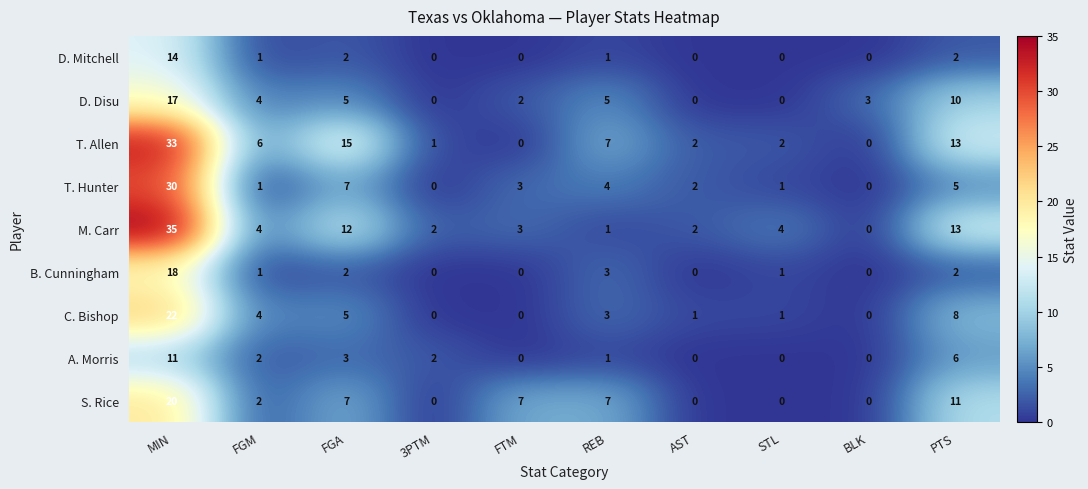

Between FTM and REB, which series saw the biggest shift?

T. Allen